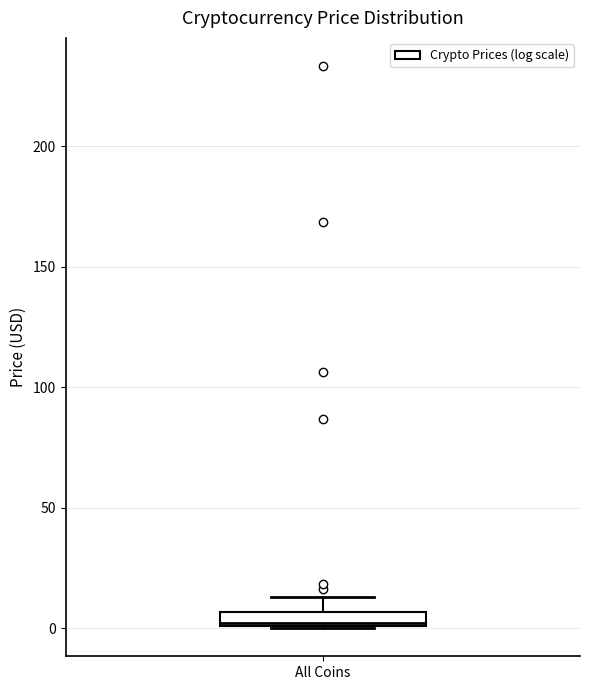

Where does the upper whisker of the box for All Coins end on the y-axis? The values are not printed on the chart, so give them approximately, as read against the axis.

15